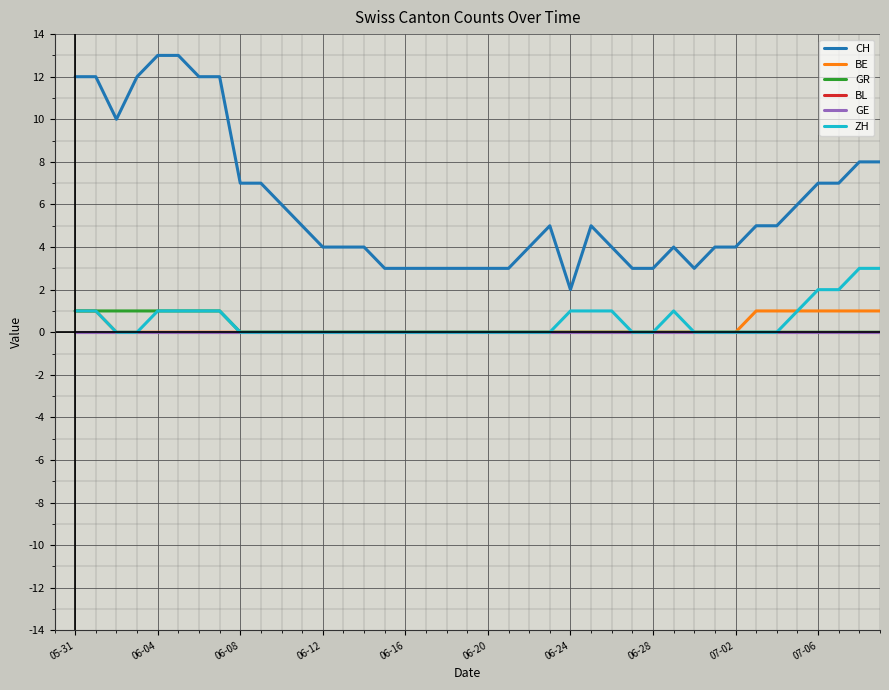

Reading left to right, extract all data points from this chart.

CH: 12	12	10	12	13	13	12	12	7	7	6	5	4	4	4	3	3	3	3	3	3	3	4	5	2	5	4	3	3	4	3	4	4	5	5	6	7	7	8	8
BE: 1	1	0	0	0	0	0	0	0	0	0	0	0	0	0	0	0	0	0	0	0	0	0	0	0	0	0	0	0	0	0	0	0	1	1	1	1	1	1	1
GR: 1	1	1	1	1	1	1	1	0	0	0	0	0	0	0	0	0	0	0	0	0	0	0	0	0	0	0	0	0	0	0	0	0	0	0	0	0	0	0	0
BL: 0	0	0	0	0	0	0	0	0	0	0	0	0	0	0	0	0	0	0	0	0	0	0	0	0	0	0	0	0	0	0	0	0	0	0	0	0	0	0	0
GE: 0	0	0	0	0	0	0	0	0	0	0	0	0	0	0	0	0	0	0	0	0	0	0	0	0	0	0	0	0	0	0	0	0	0	0	0	0	0	0	0
ZH: 1	1	0	0	1	1	1	1	0	0	0	0	0	0	0	0	0	0	0	0	0	0	0	0	1	1	1	0	0	1	0	0	0	0	0	1	2	2	3	3